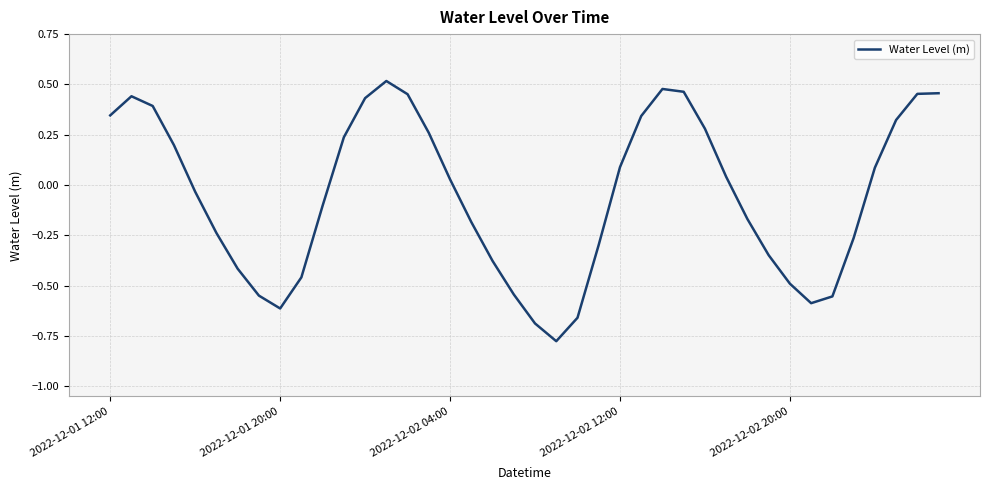

What is the difference between the second highest and second lowest values?

1.2